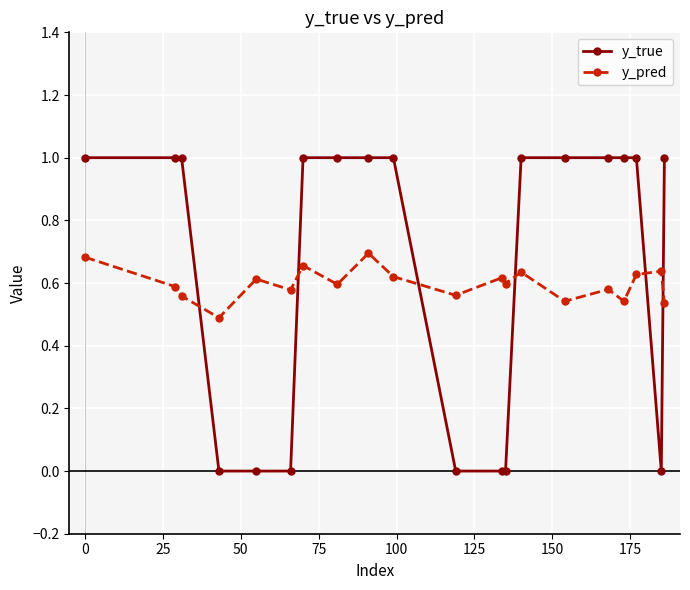

Which series has the largest total across all categories?

y_true